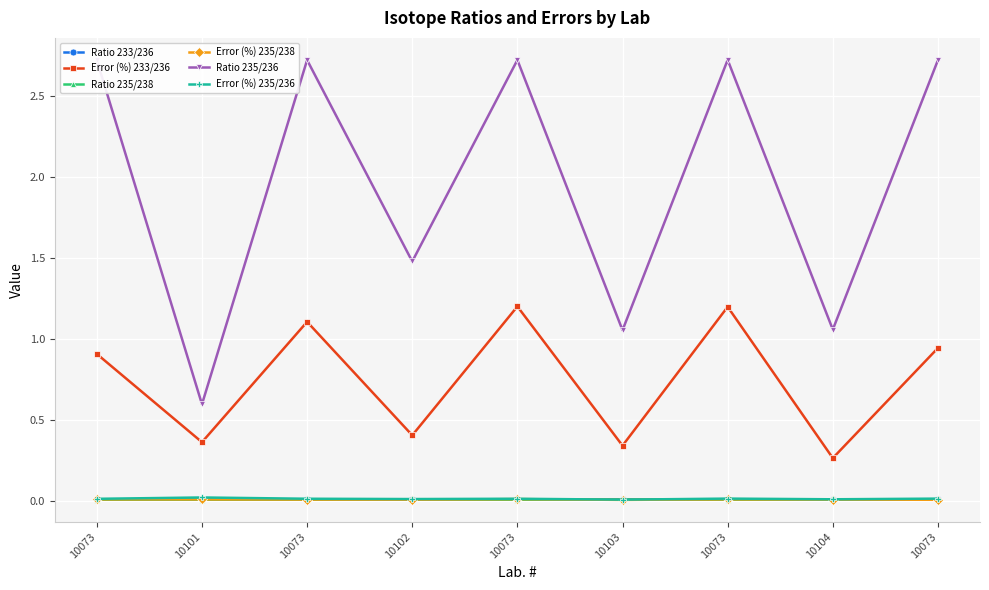

Which label corresponds to the largest value in the chart?

10073